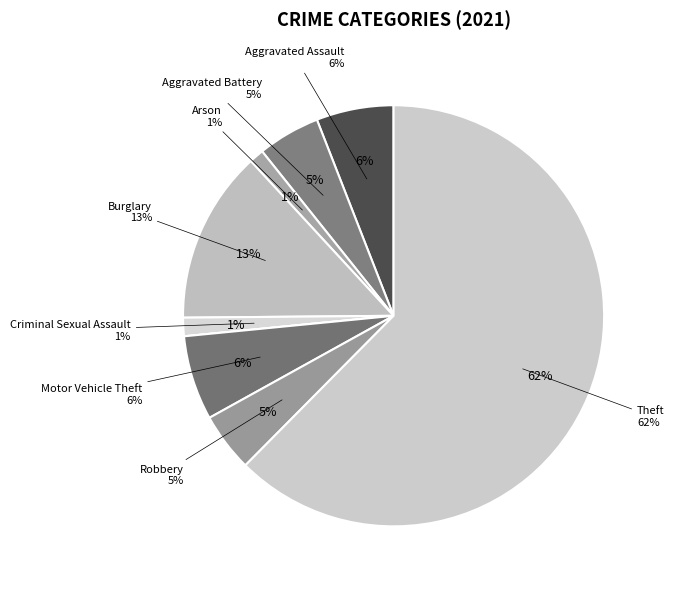

The Aggravated Battery slice represents 14% of the pie. True or false?

False